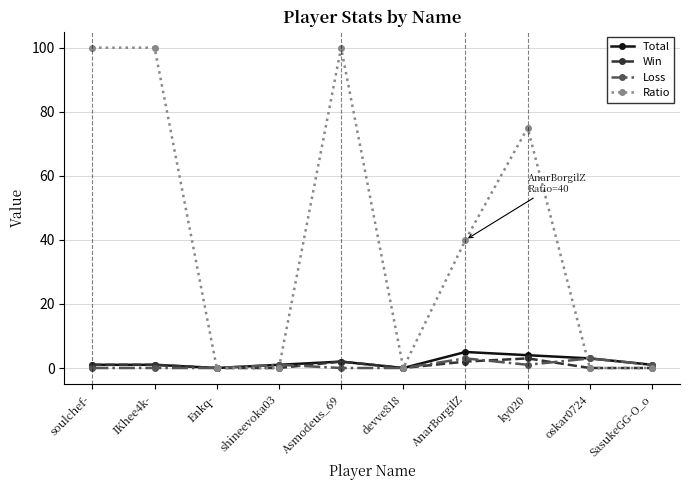

At how many categories does at least one series exceed 22?

5